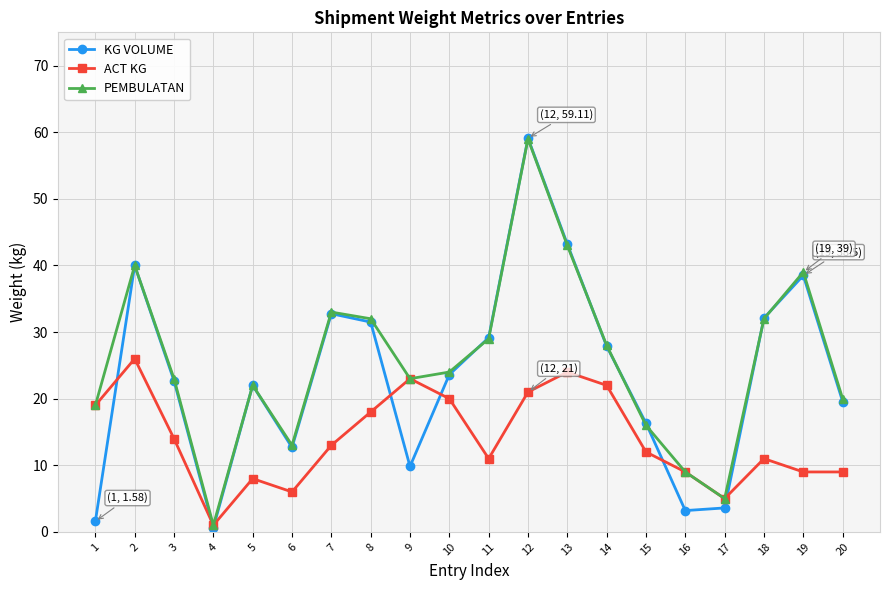

Does the chart have visible grid lines?

Yes